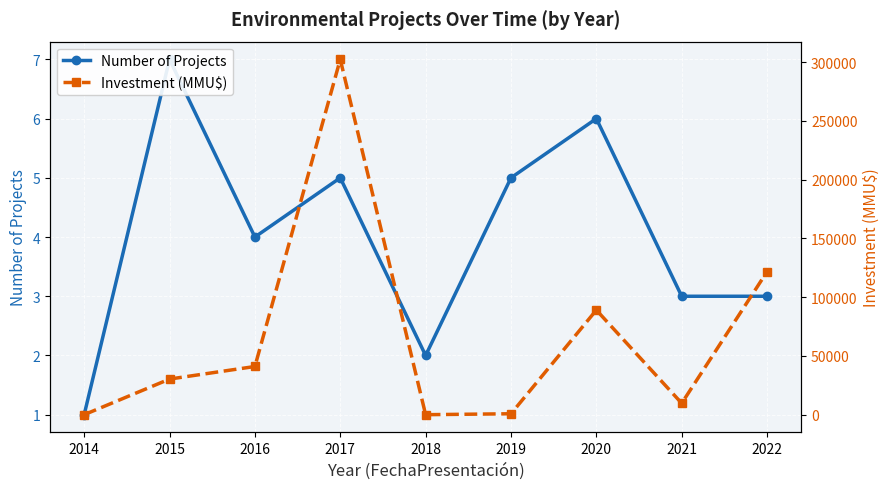

How many lines are shown in the chart?

2